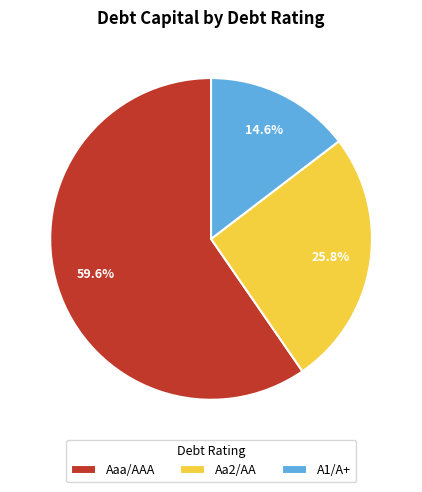

Is A1/A+ the majority of the pie?

No